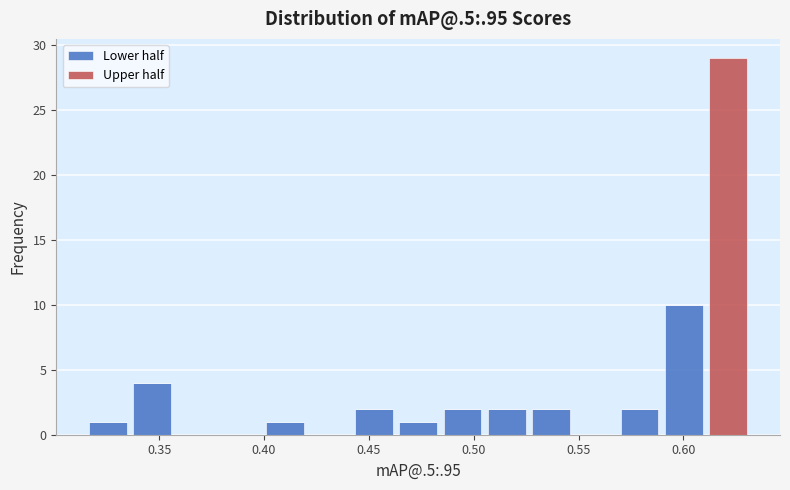

Which range on the x-axis has the tallest stacked bar (by total height)?

0.610 to 0.630